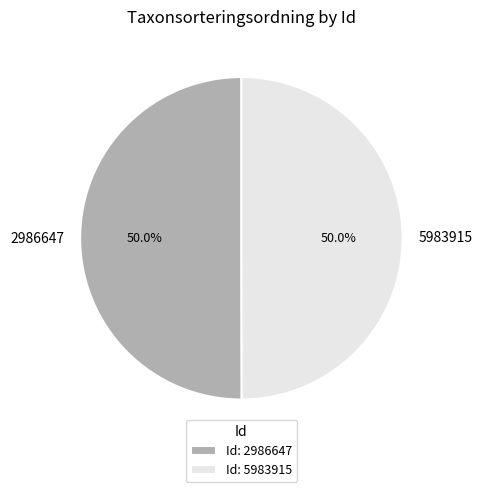

To the nearest percent, what is the combined percentage of 2986647 and 5983915?

100%